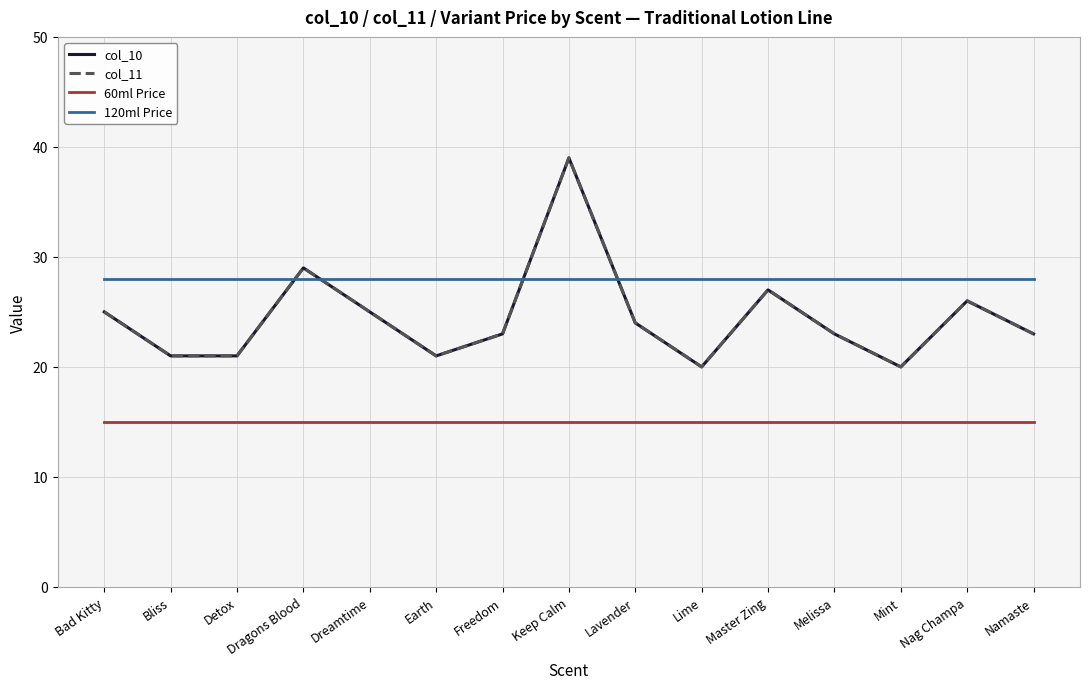

Which category has the highest value across all series?

Keep Calm